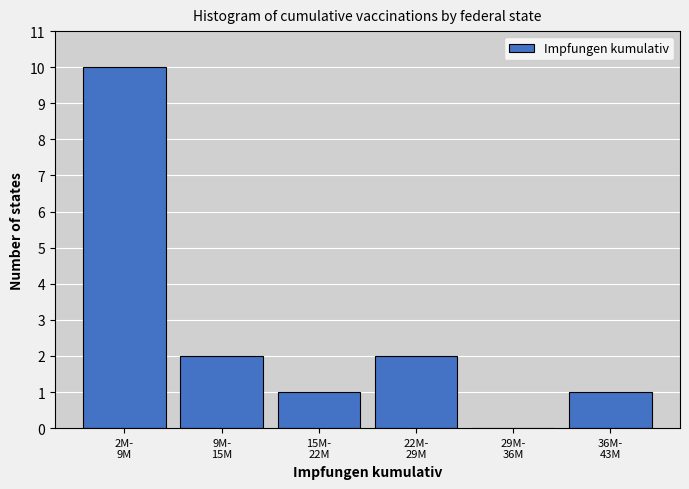

What is the maximum value shown in the chart?

10